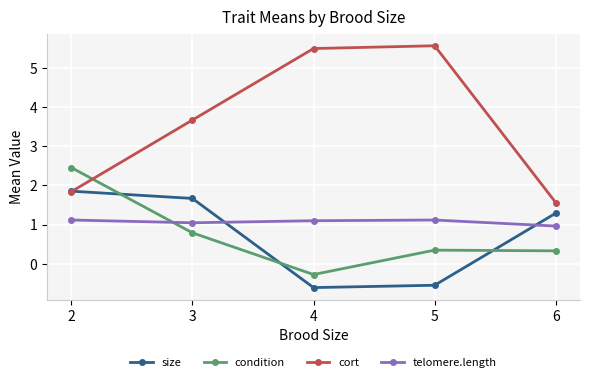

Is this an area chart (filled region under the line)?

No